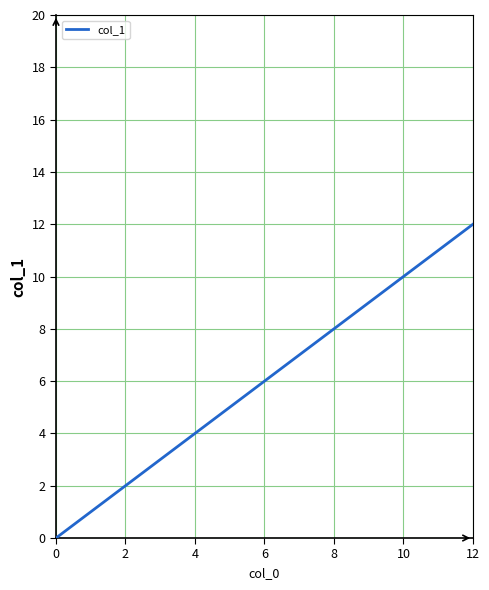

What is the sum of all values?

390.0